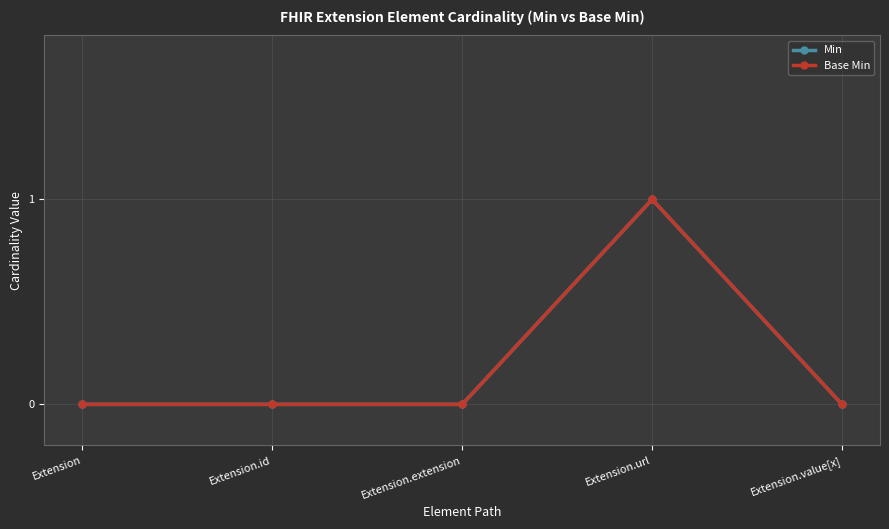

At which category does Base Min reach its first local peak?

Extension.url